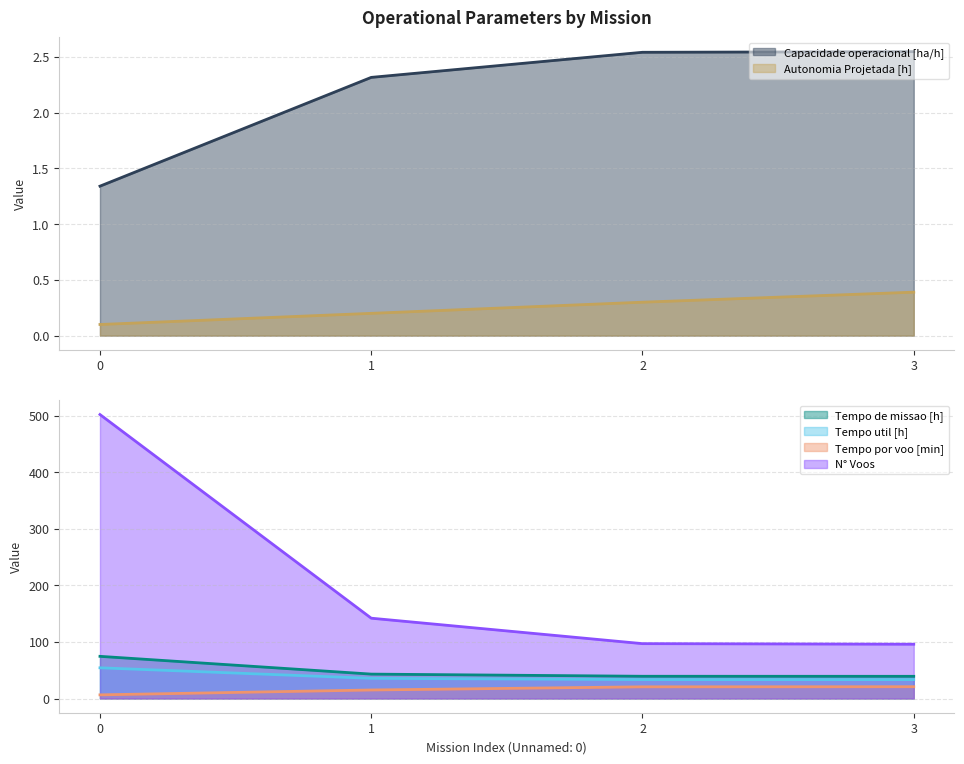

True or false: N° Voos has more than 2 interior local peaks.

False